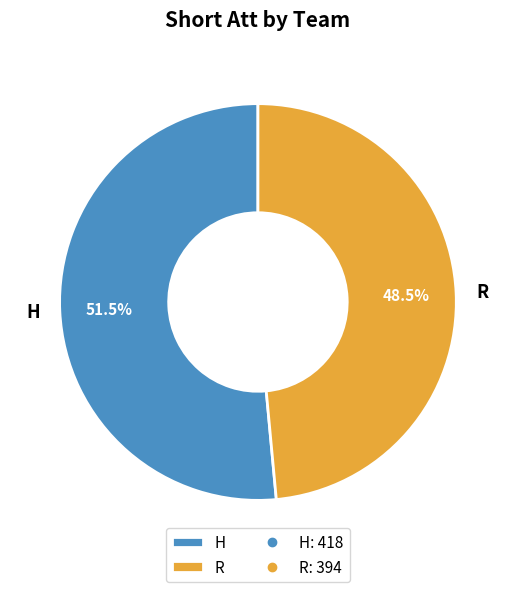

Between H and R, which is larger?

H